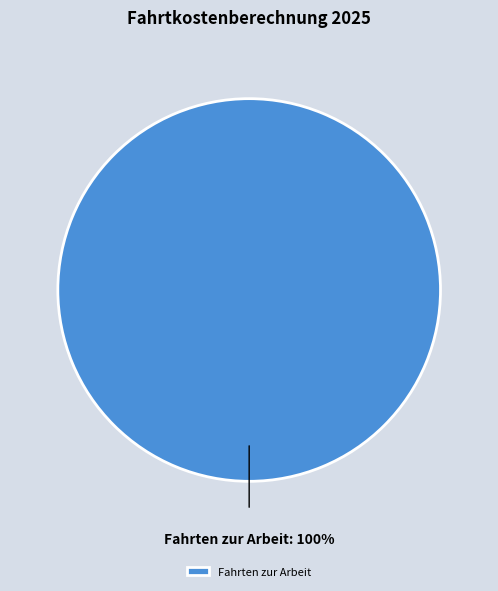

Rank the categories by value from highest to lowest.

Fahrten zur Arbeit